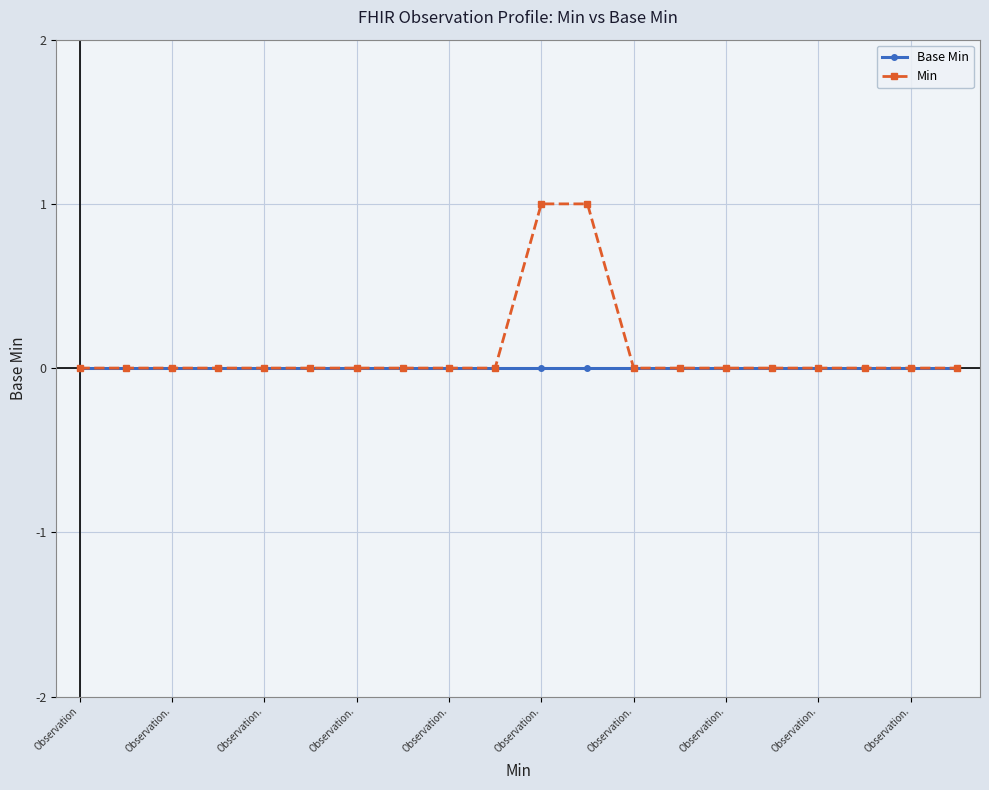

Which series has the largest range (max minus min)?

Min